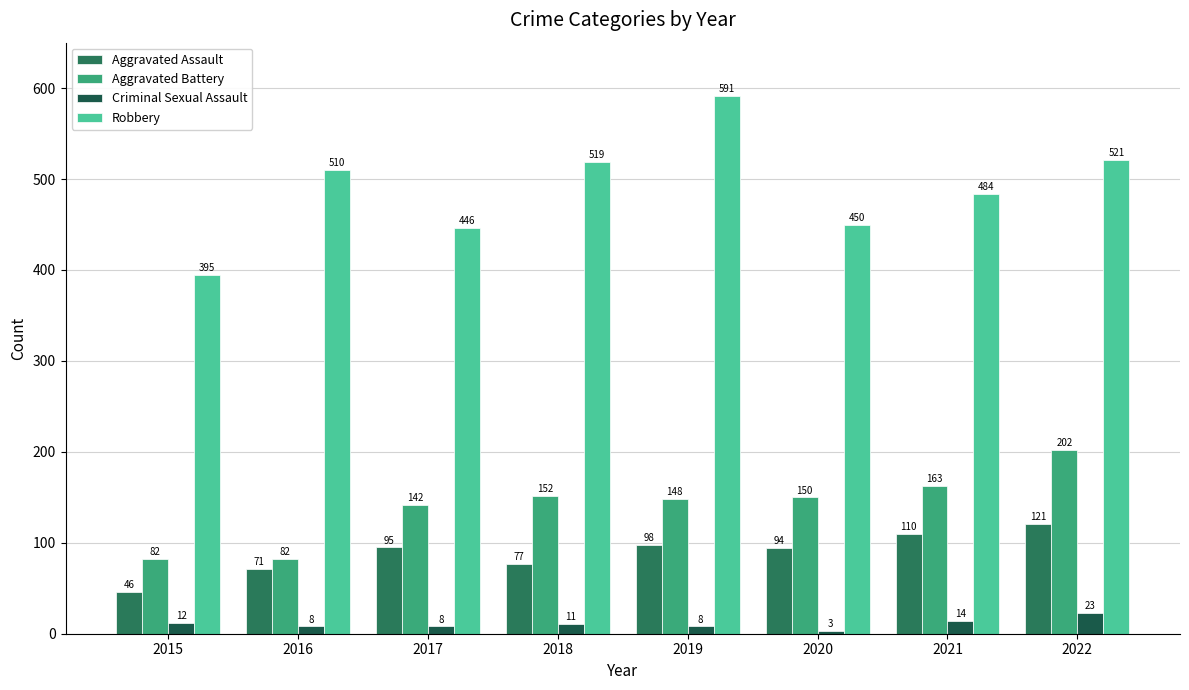

What is the greatest value displayed?

591